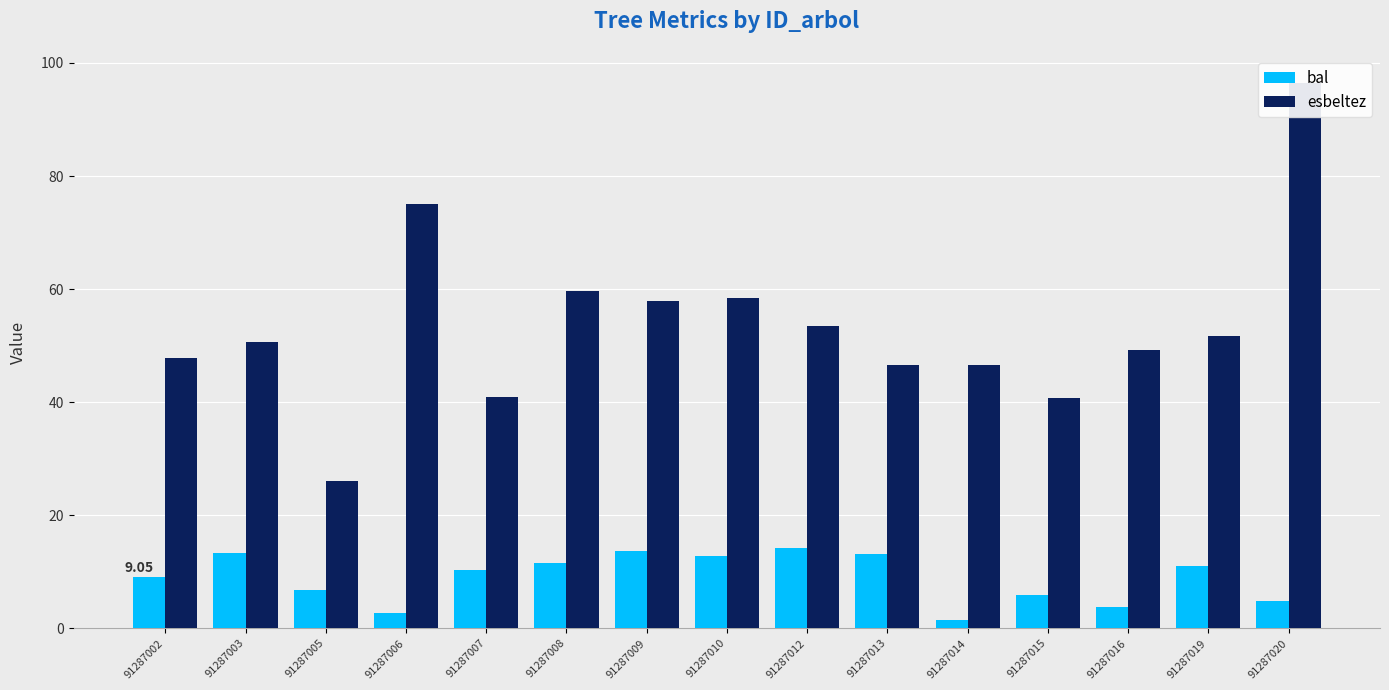

True or false: bal has a value of 6.6 at 91287010.

False